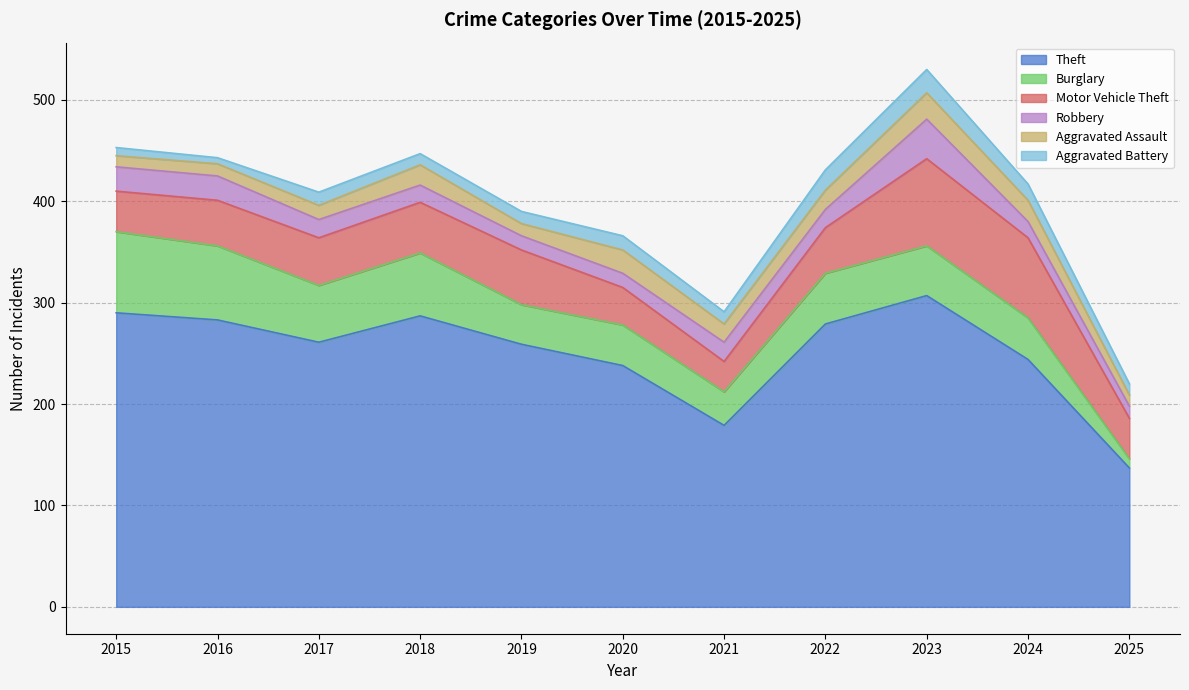

What is the difference between the highest and lowest values at 2022?

261